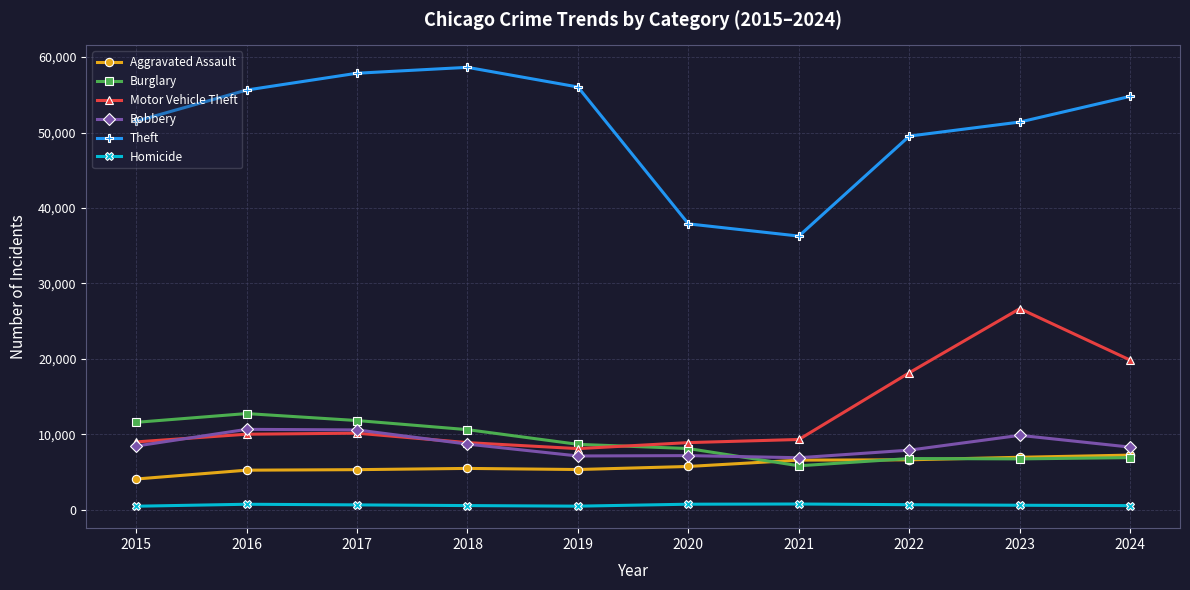

What is the value of the Burglary point at the 1st from the left?

11573